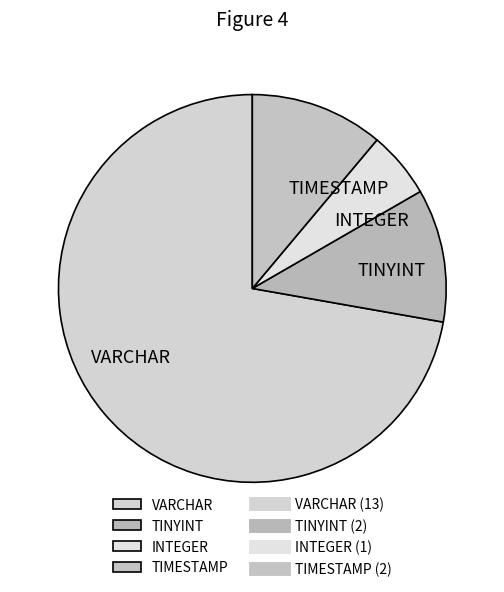

Which category has the smallest portion of the pie?

INTEGER